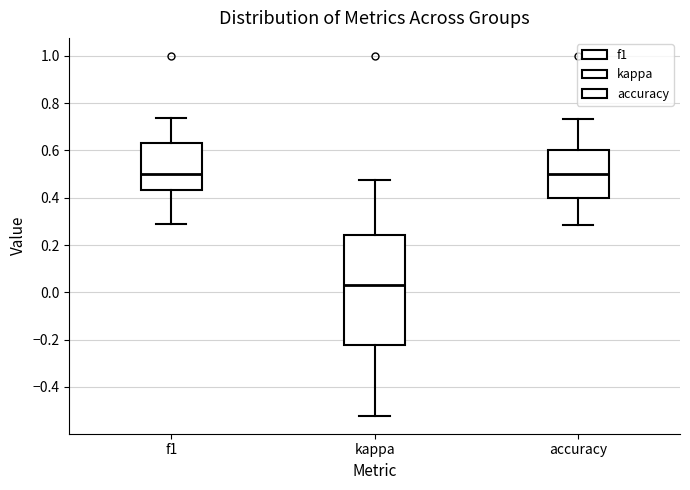

Which box has the lowest median line?

kappa